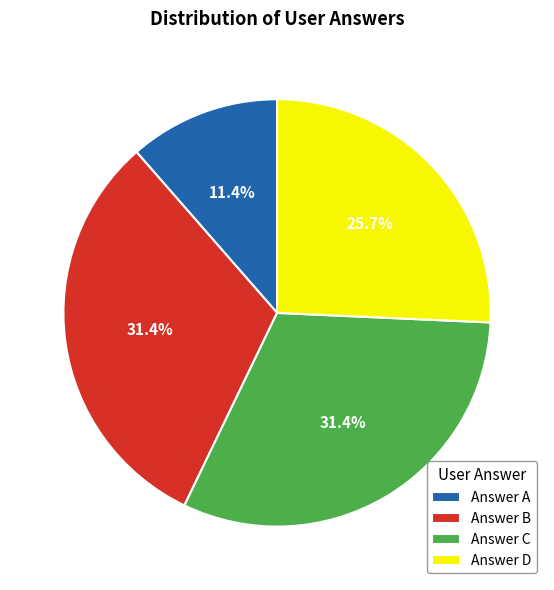

Does any single category account for the majority?

No